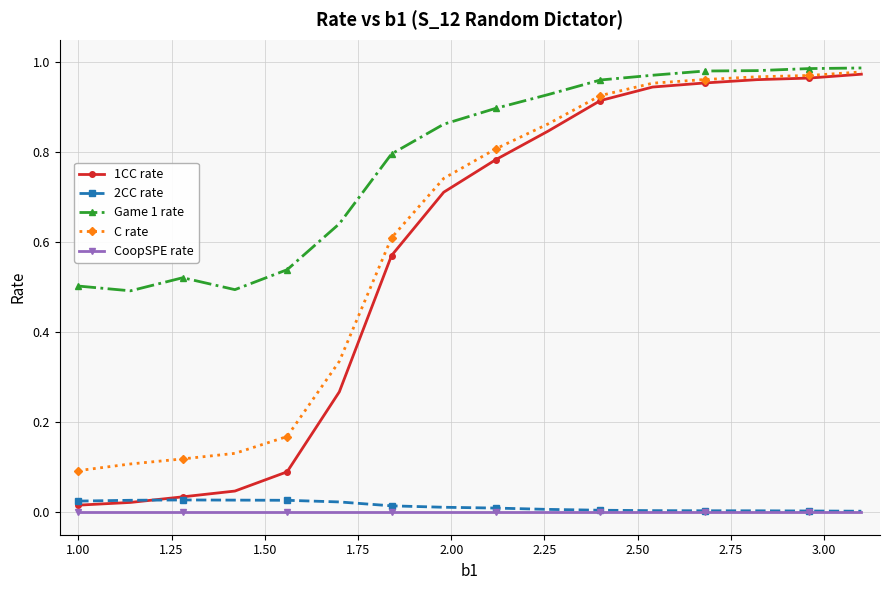

Which series has the largest total across all categories?

Game 1 rate